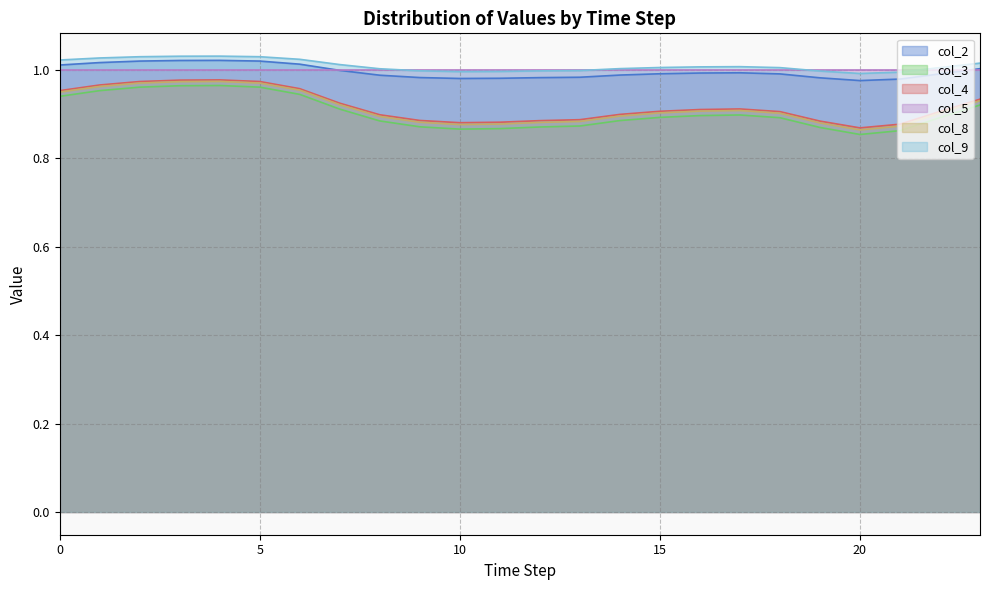

True or false: col_9 and col_3 cross at least once.

False